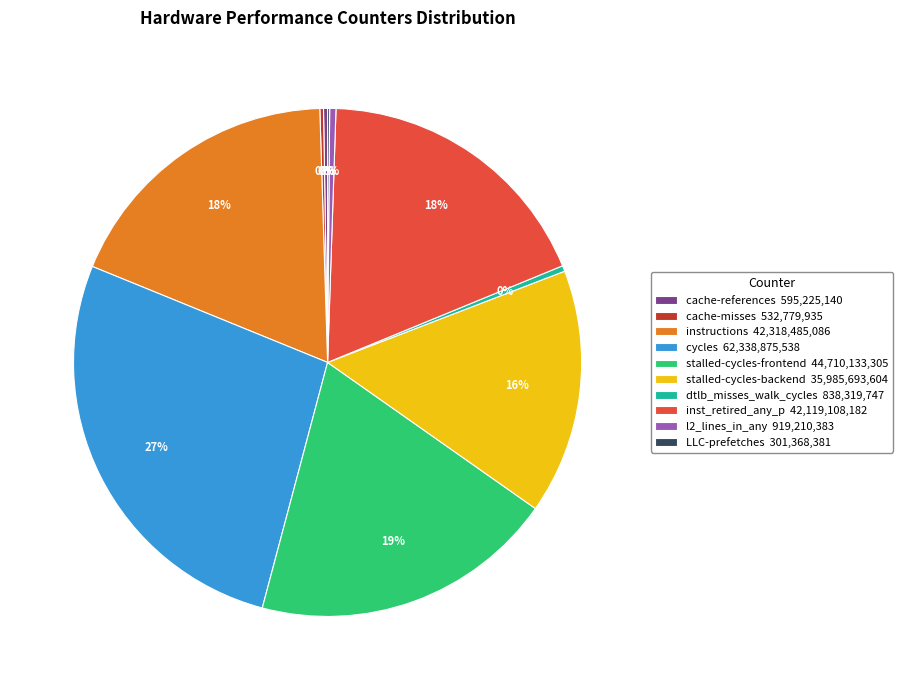

Does l2_lines_in_any account for over 50% of the chart?

No